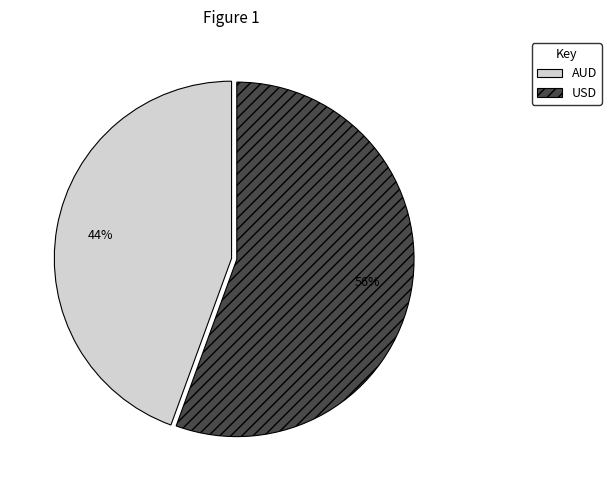

How many slices are in this pie chart?

2